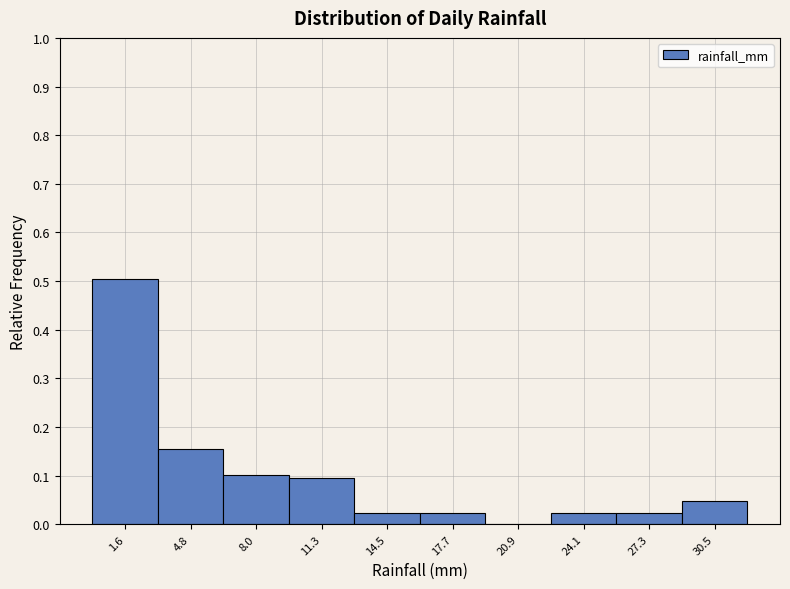

Over which range of the x-axis is the bar tallest?

0.0 to 3.0